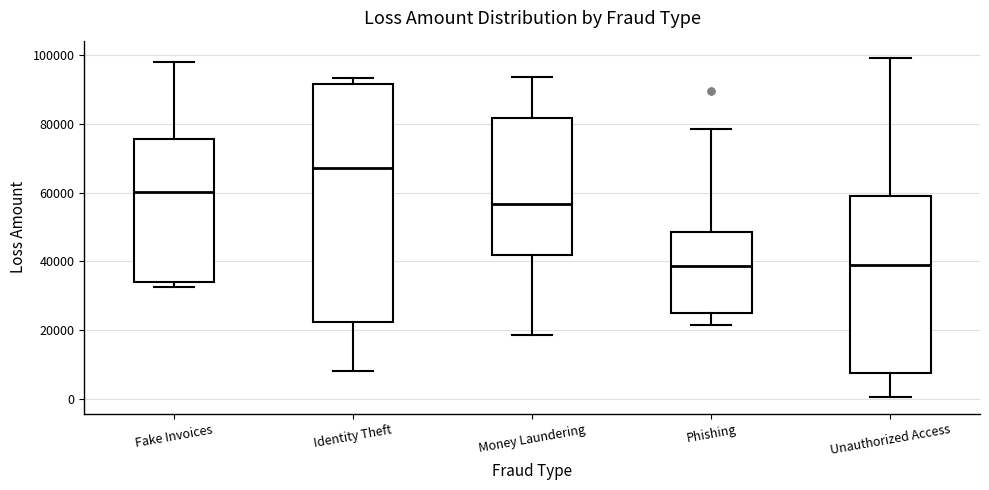

Reading left to right, transcribe this box plot: for each box, give where its median line is, the range the box spans, and where its two whiskers end, as read against the y-axis. The values are not printed on the chart, so give them approximately, as read against the axis.

Fake Invoices: median 60000, box 34000 to 76000, whiskers 32000 to 98000
Identity Theft: median 68000, box 22000 to 92000, whiskers 8000 to 94000
Money Laundering: median 56000, box 42000 to 82000, whiskers 18000 to 94000
Phishing: median 38000, box 24000 to 48000, whiskers 22000 to 78000
Unauthorized Access: median 40000, box 8000 to 60000, whiskers 0 to 100000